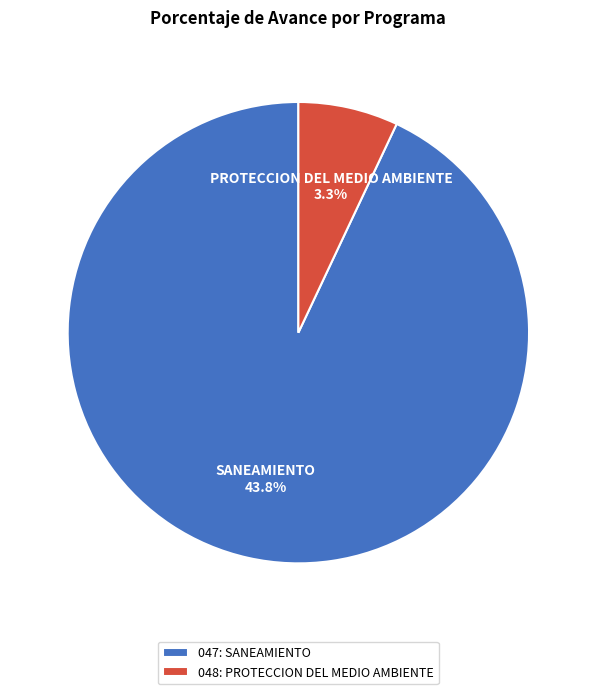

How many slices are in this pie chart?

2